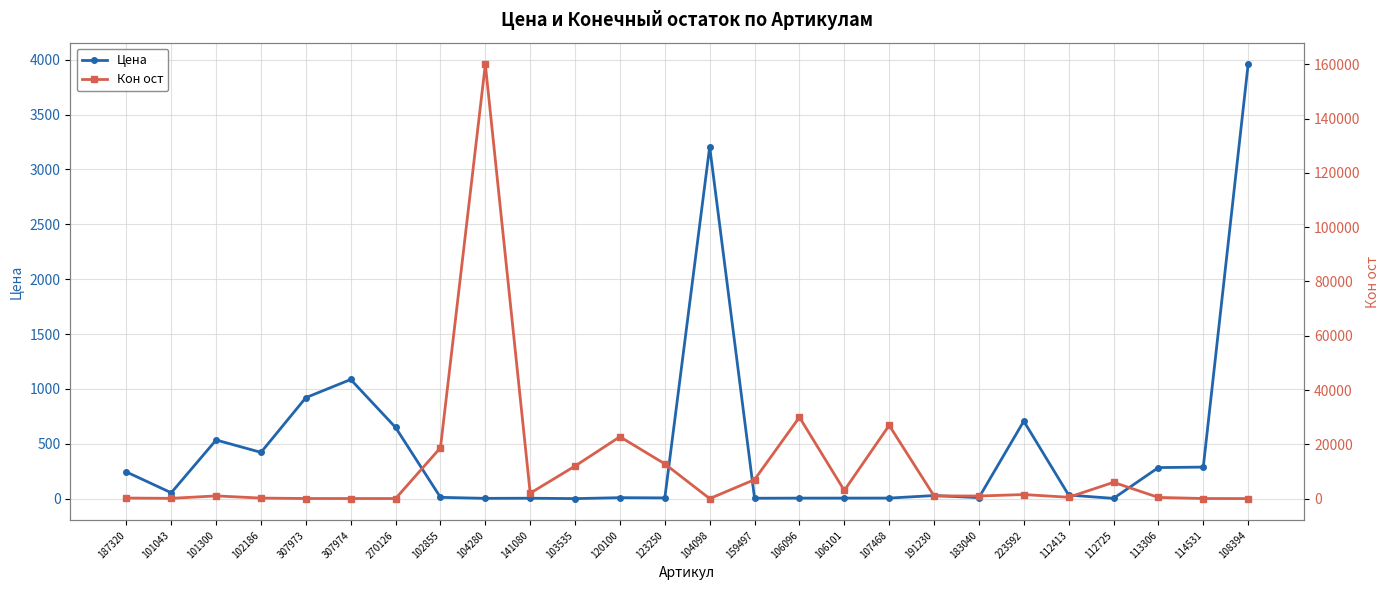

How many interior local peaks does the Кон ост series have?

7